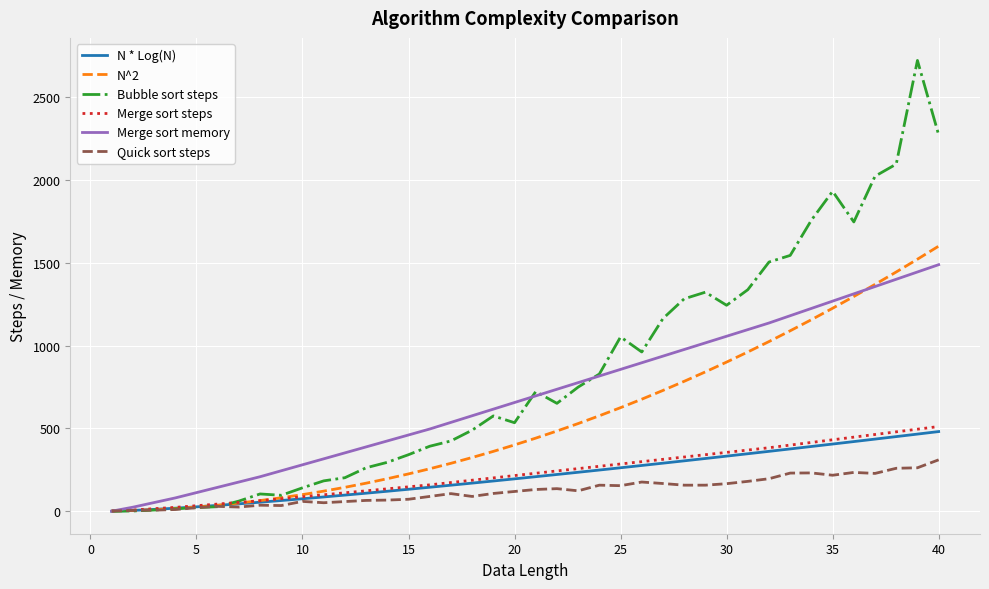

How many lines are shown in the chart?

6